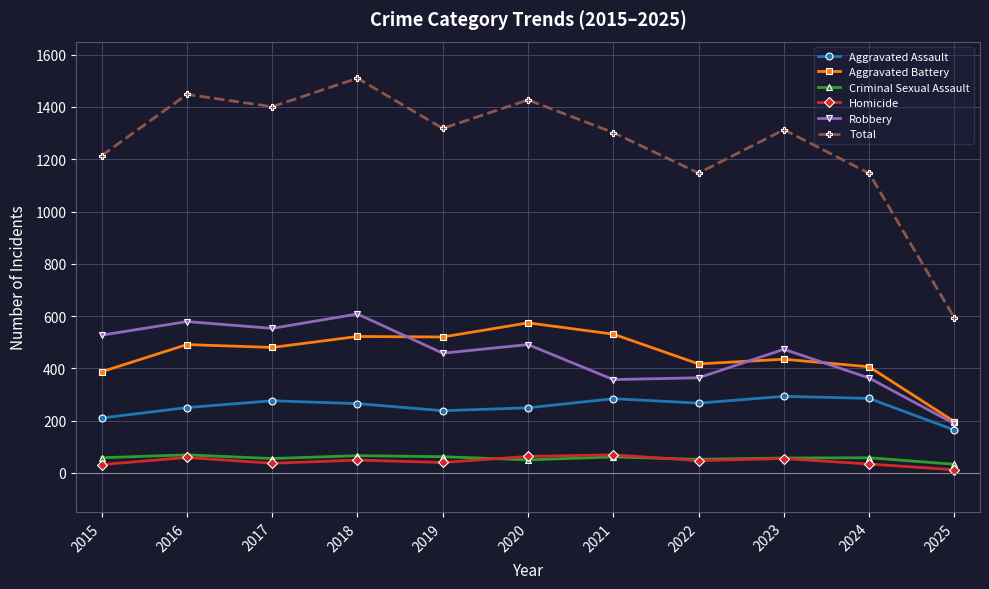

Which series has the largest total across all categories?

Total